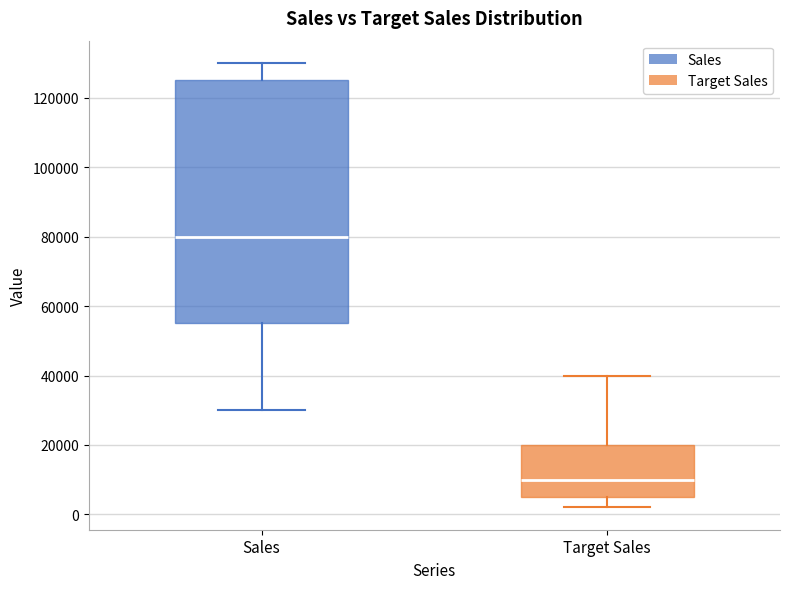

Comparing the boxes themselves (not the whiskers), which one is the tallest?

Sales